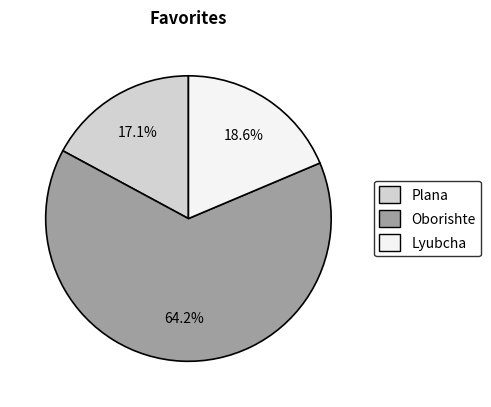

Rank the categories by value from lowest to highest.

Plana, Lyubcha, Oborishte